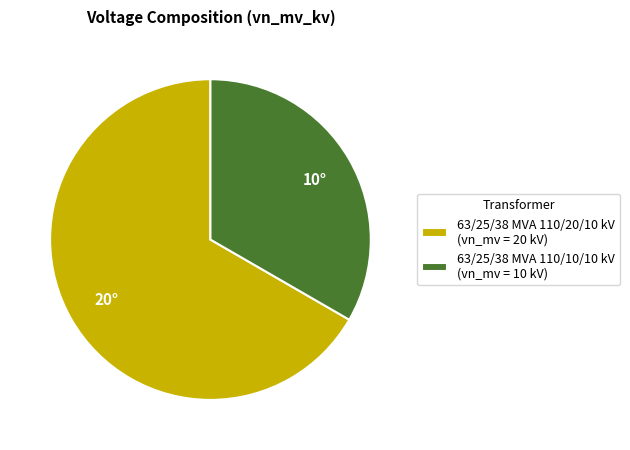

Approximately how many times larger is the value at 63/25/38 MVA 110/10/10 kV compared to 63/25/38 MVA 110/20/10 kV?

0.5